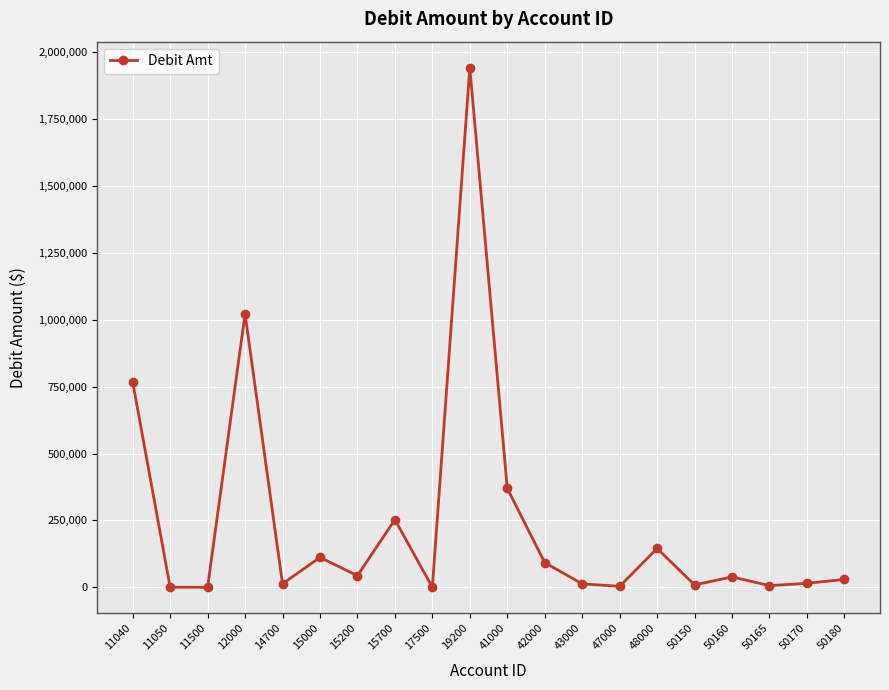

How many points are lower than both their immediate neighbors (excluding endpoints)?

7